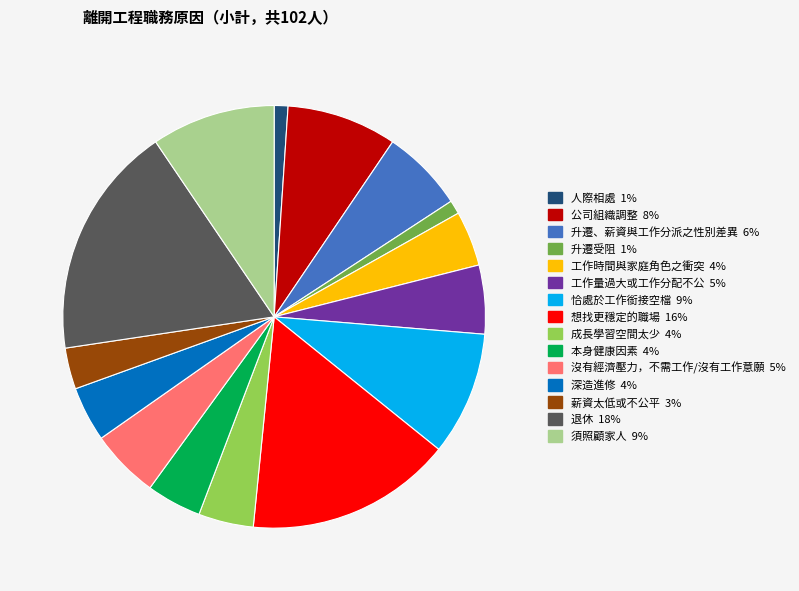

Between 想找更穩定的職場 and 人際相處, which is larger?

想找更穩定的職場